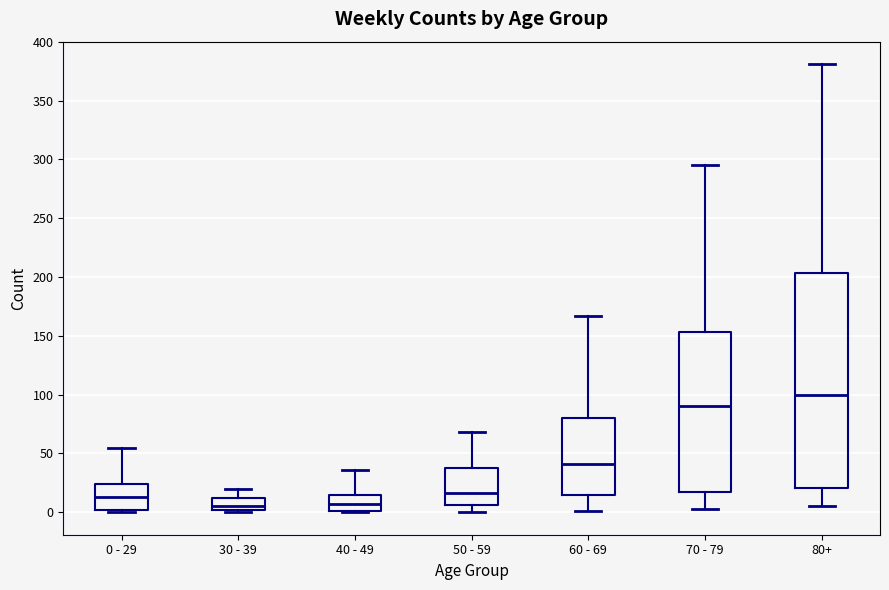

Which box is the tallest, from its lower edge to its upper edge?

80+